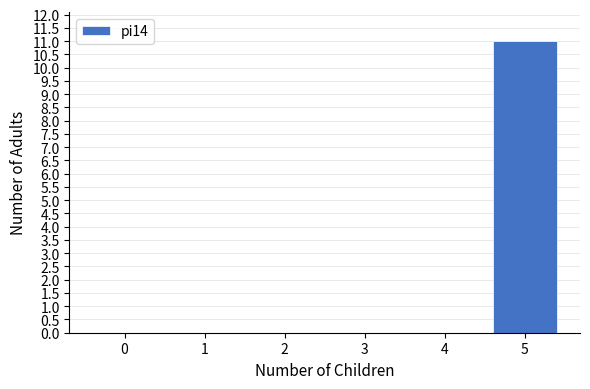

Reading right to left, what are all the values shown in this chart?

5=11	4=0	3=0	2=0	1=0	0=0